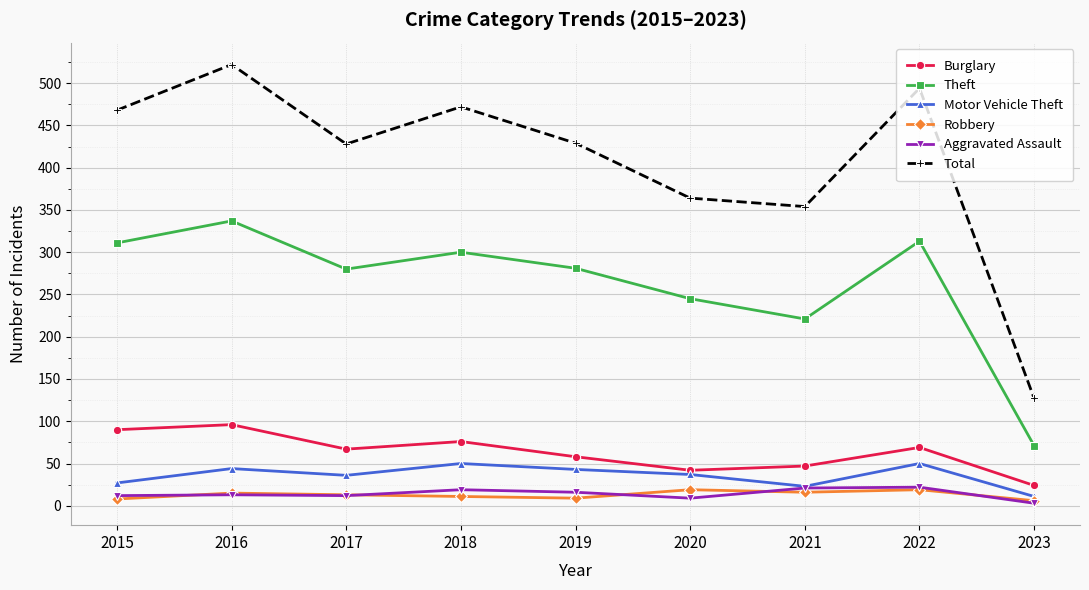

Which series has the largest range (max minus min)?

Total